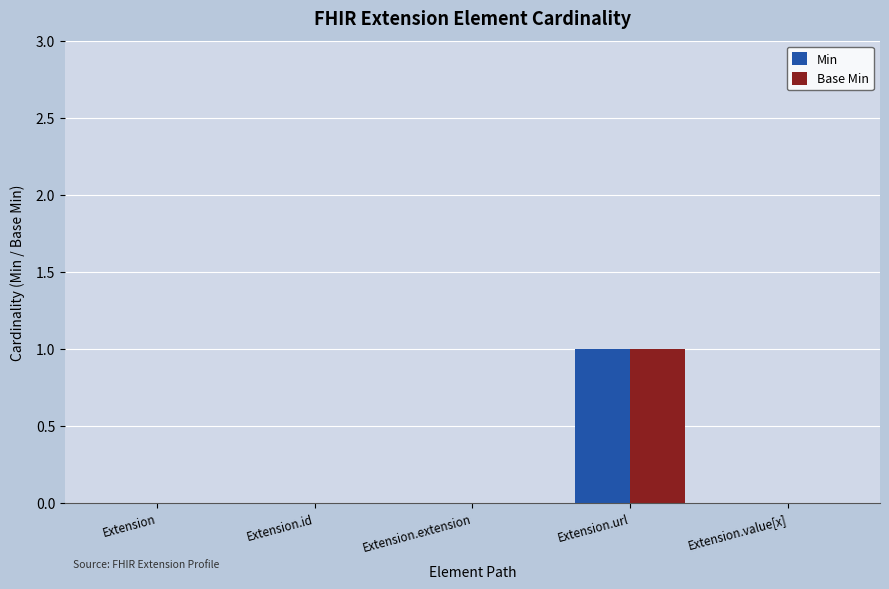

What is the sum of all Base Min values?

1